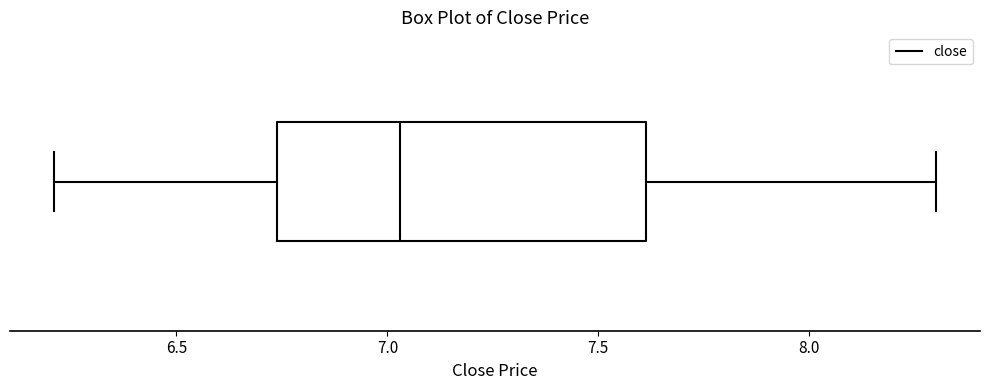

Read this box plot against the x-axis: the position of the median line, the range covered by the box, and the ends of both whiskers. The values are not printed on the chart, so give them approximately, as read against the axis.

median 7.05, box 6.75 to 7.60, whiskers 6.20 to 8.30